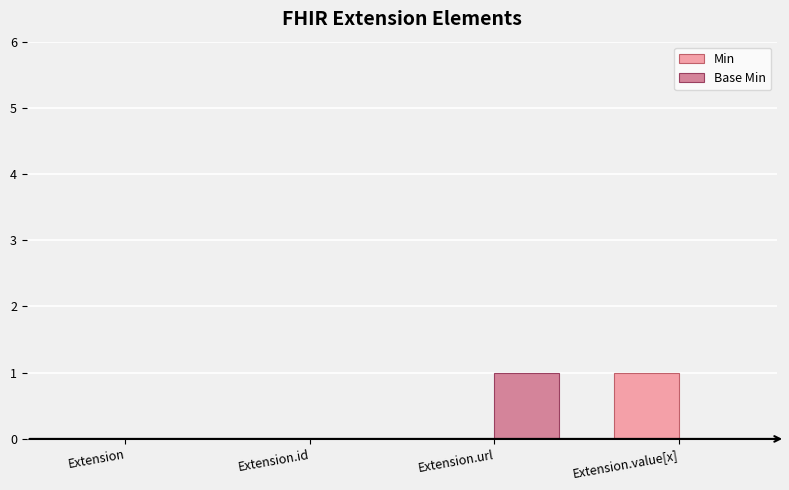

True or false: Base Min has a value of 0 at Extension.

True